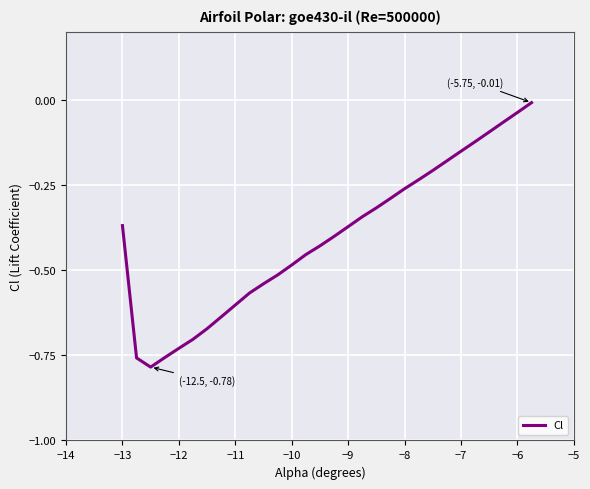

What is the difference between the maximum and minimum values?

0.8